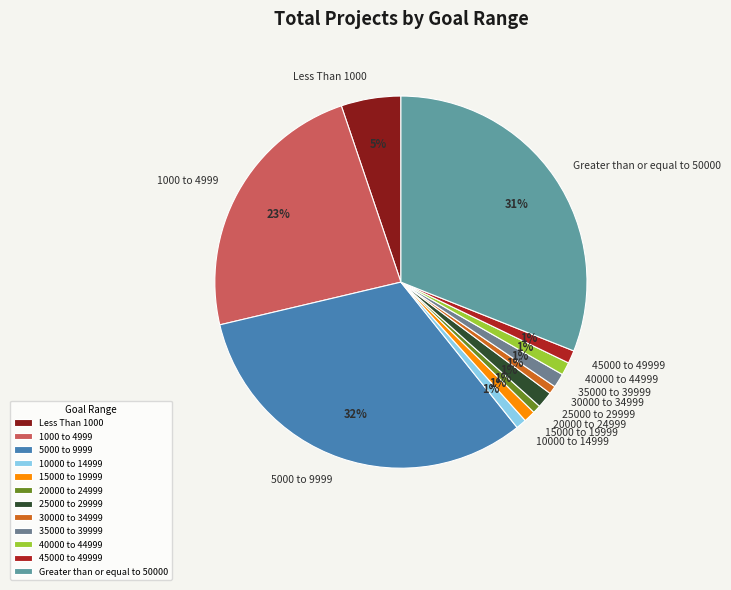

True or false: Less Than 1000 accounts for 5% of the total.

True